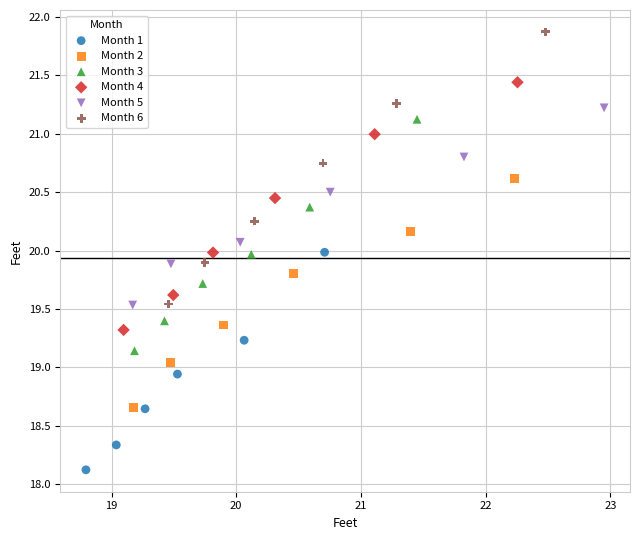

Which series contains the lowest Y value?

Month 1